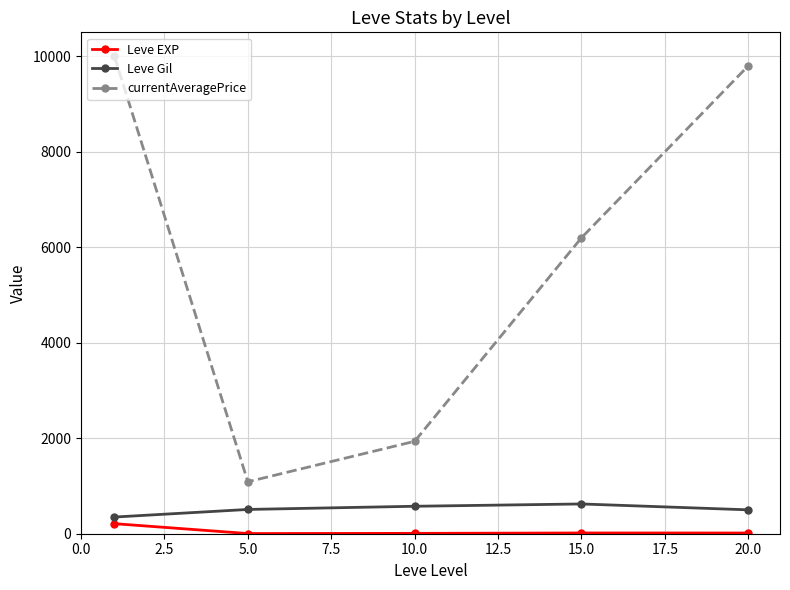

True or false: Leve EXP has more than 2 points higher than both neighbors.

False